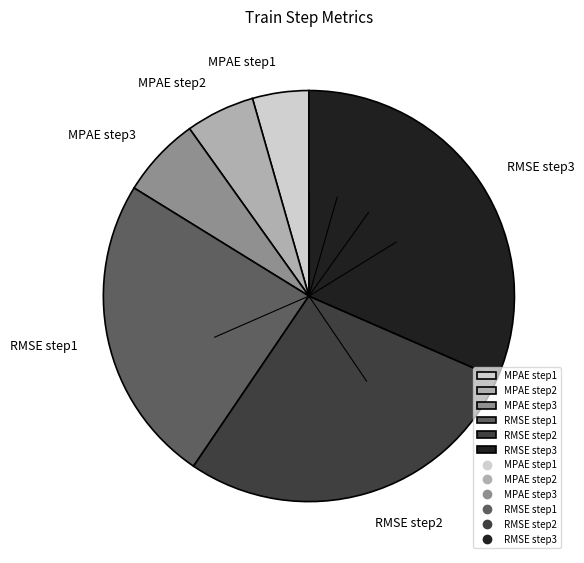

Is there a majority slice in this chart?

No